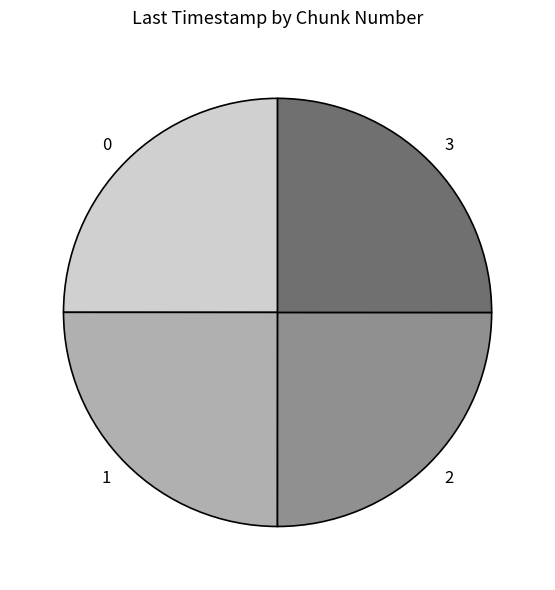

True or false: 1 accounts for 13% of the total.

False